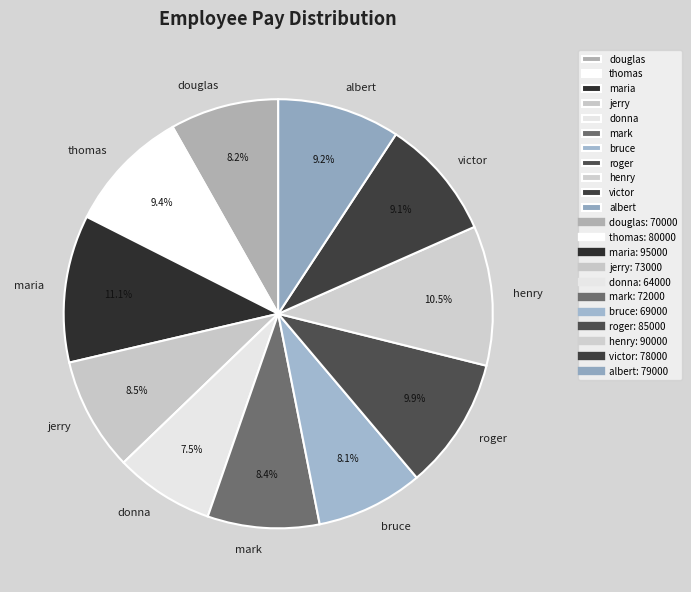

How many segments does this pie chart have?

11